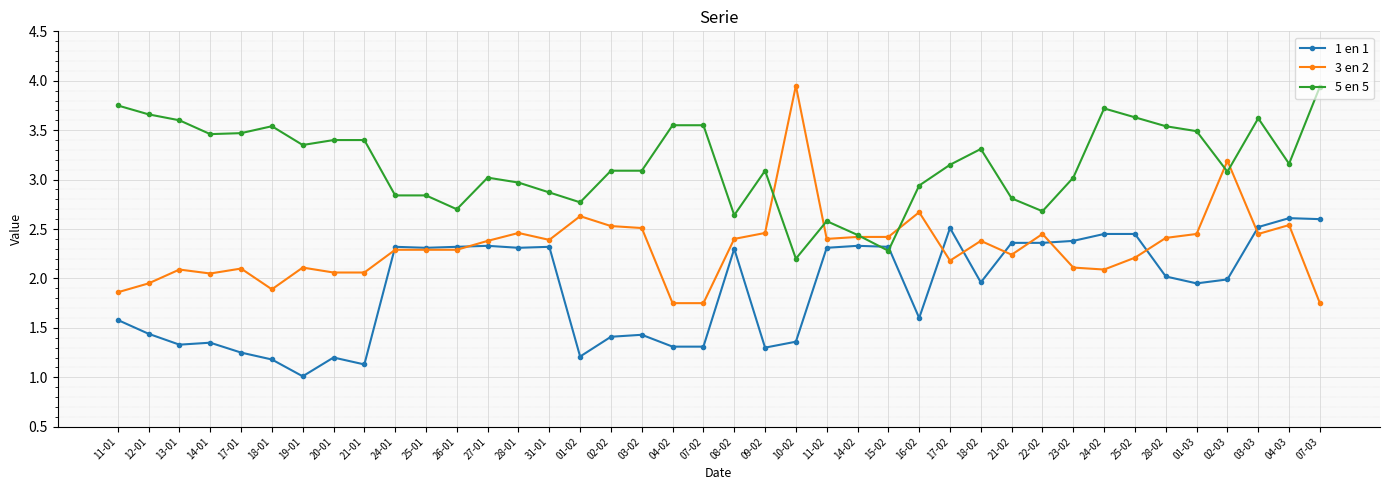

What is the minimum value for 1 en 1?

1.0